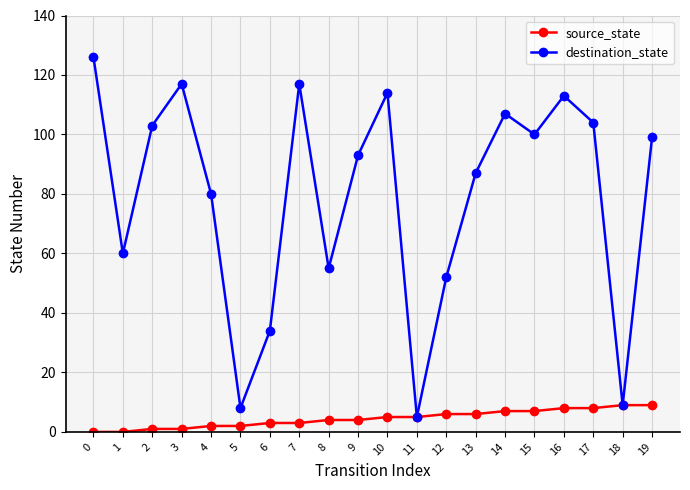

What is the difference between the highest and lowest values at 16?

105